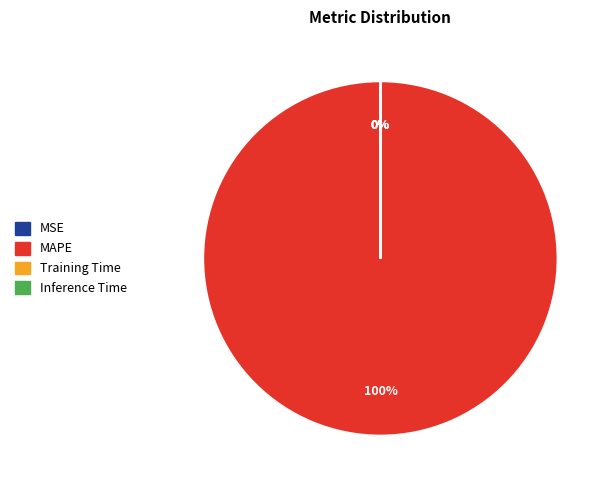

To the nearest percent, what percentage of the pie is MAPE?

100%